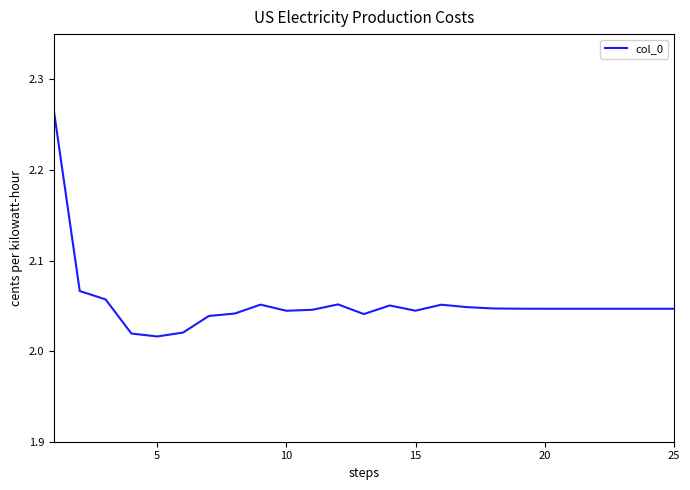

Does the chart display data point markers on the line(s)?

No